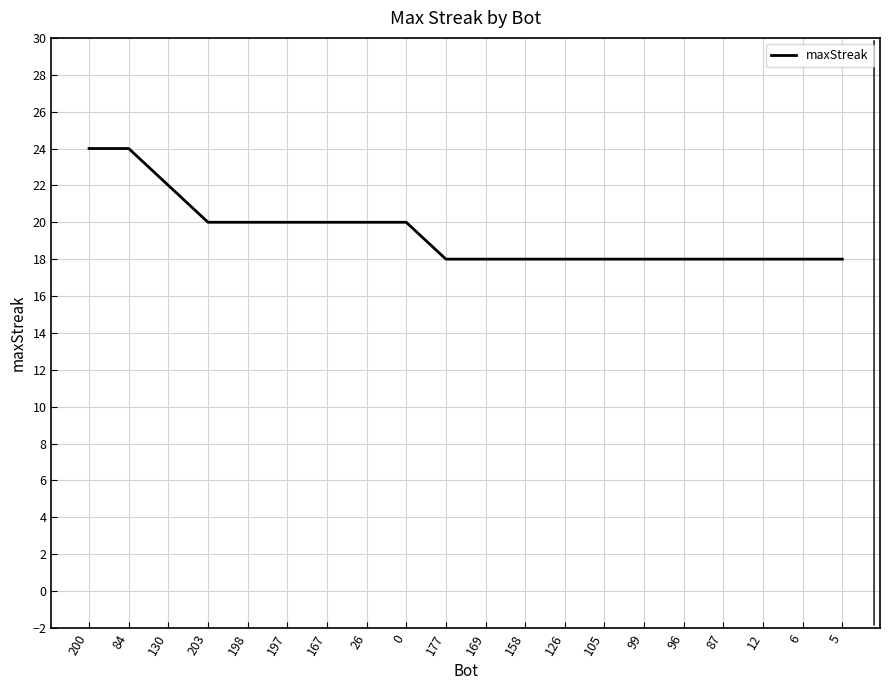

What is the difference between the maximum and second lowest values?

6